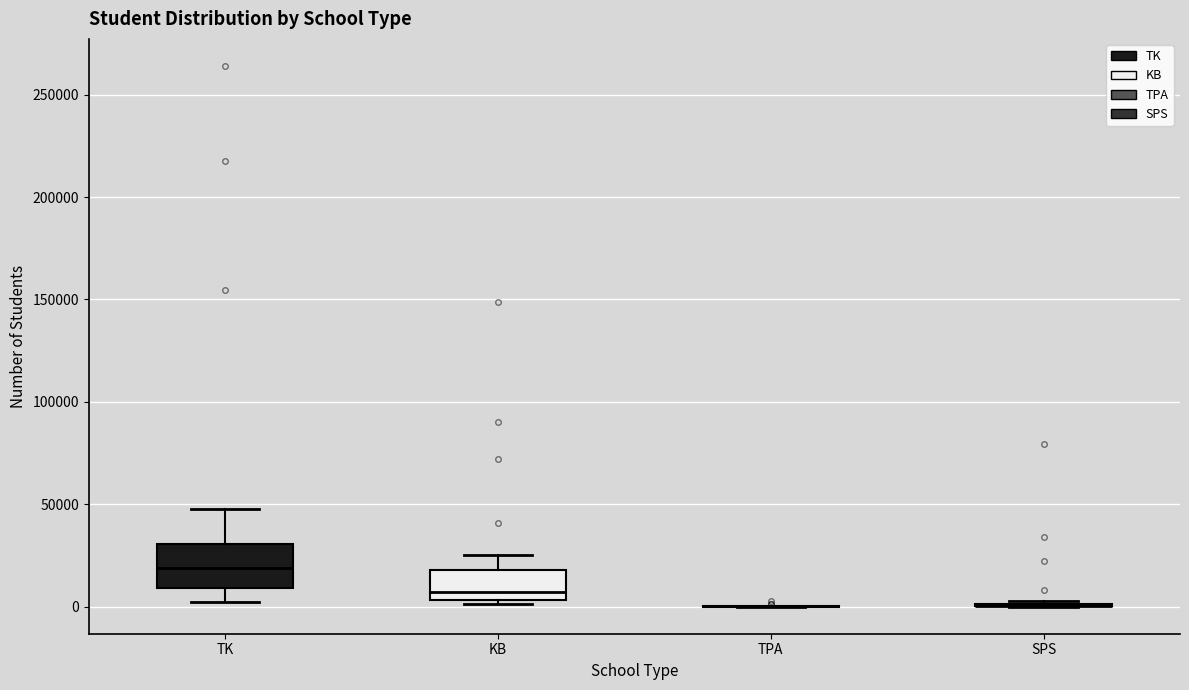

Comparing the boxes themselves (not the whiskers), which one is the tallest?

TK